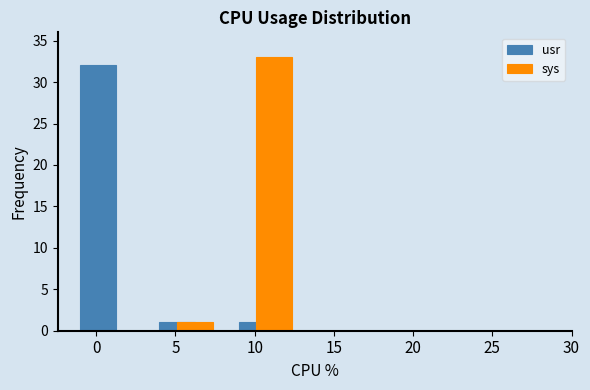

True or false: sys has a value of 0 at 25.

True